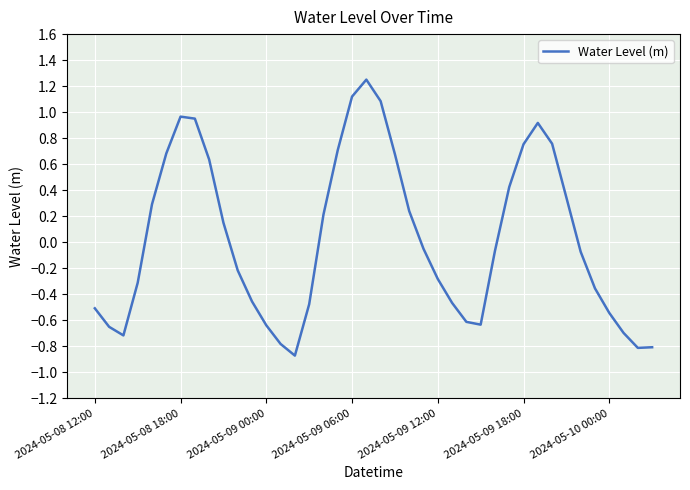

What is the difference between the maximum and minimum values?

2.1